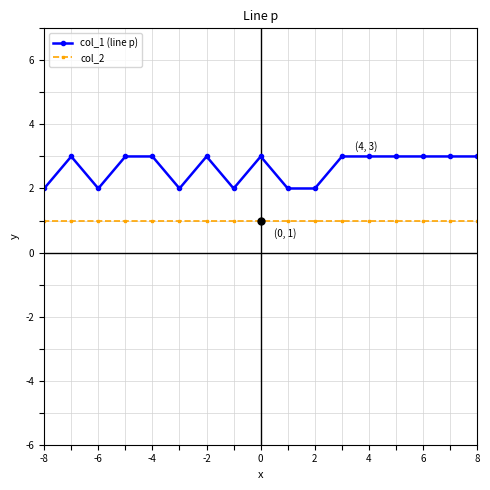

Rank the series by their maximum value, from lowest to highest.

col_2, col_1 (line p)